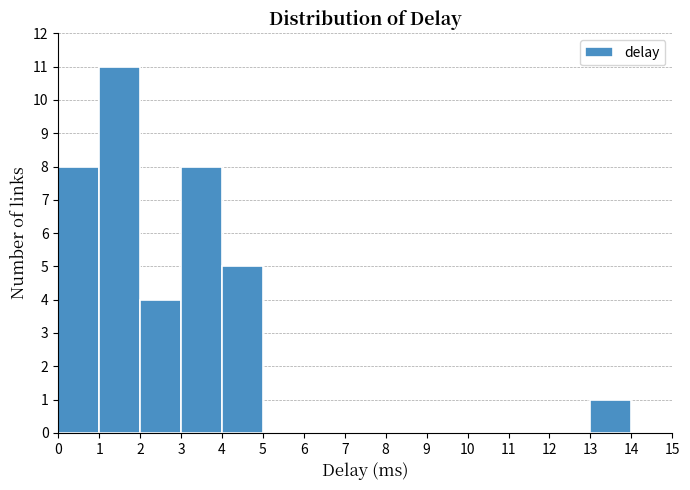

Reading left to right, transcribe this chart: for each bar, give the range it covers on the x-axis and its height. The values are not printed on the chart, so give them approximately, as read against the axis.

0 to 1: 8
1 to 2: 11
2 to 3: 4
3 to 4: 8
4 to 5: 5
5 to 6: 0
6 to 7: 0
7 to 8: 0
8 to 9: 0
9 to 10: 0
10 to 11: 0
11 to 12: 0
12 to 13: 0
13 to 14: 1
14 to 15: 0